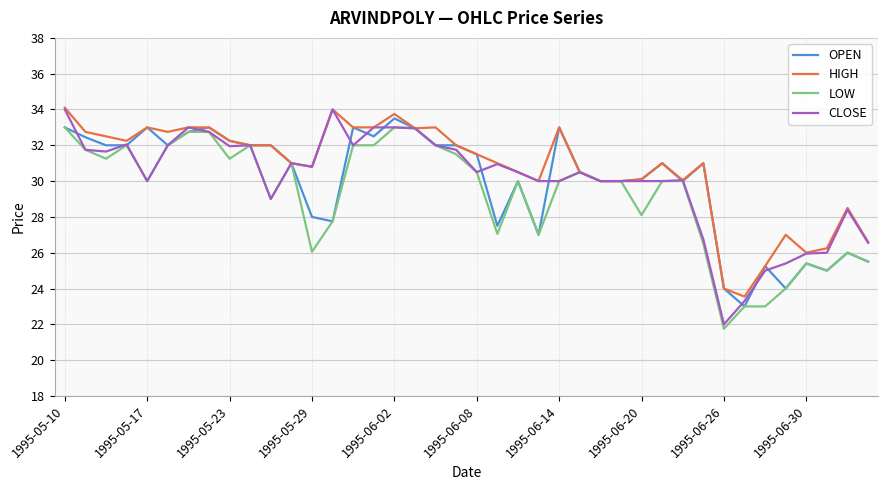

Does the chart display data point markers on the line(s)?

No